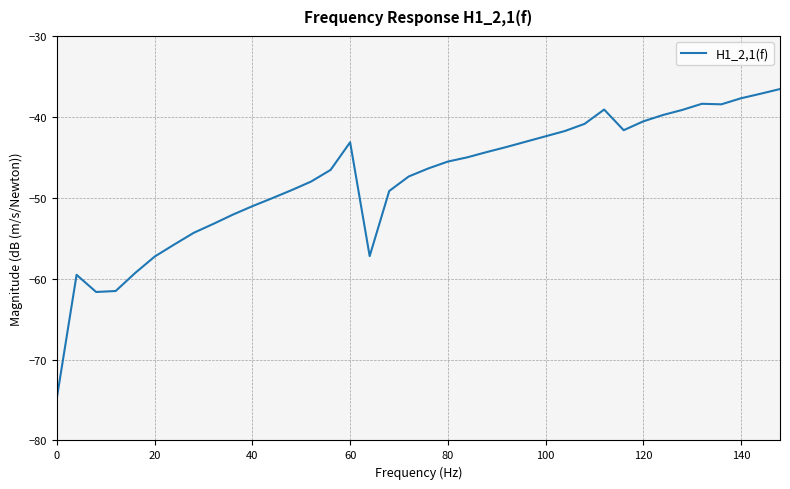

Does the chart have visible grid lines?

Yes